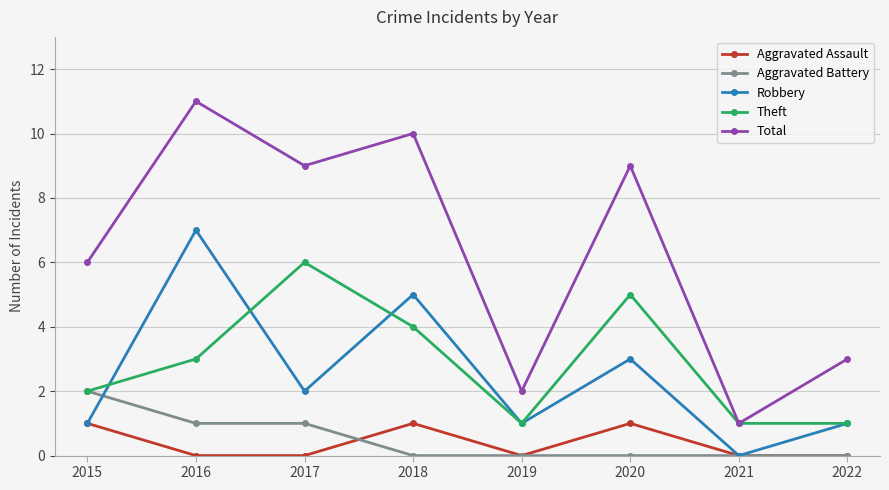

Is it true that Total equals 3 at 2018?

False